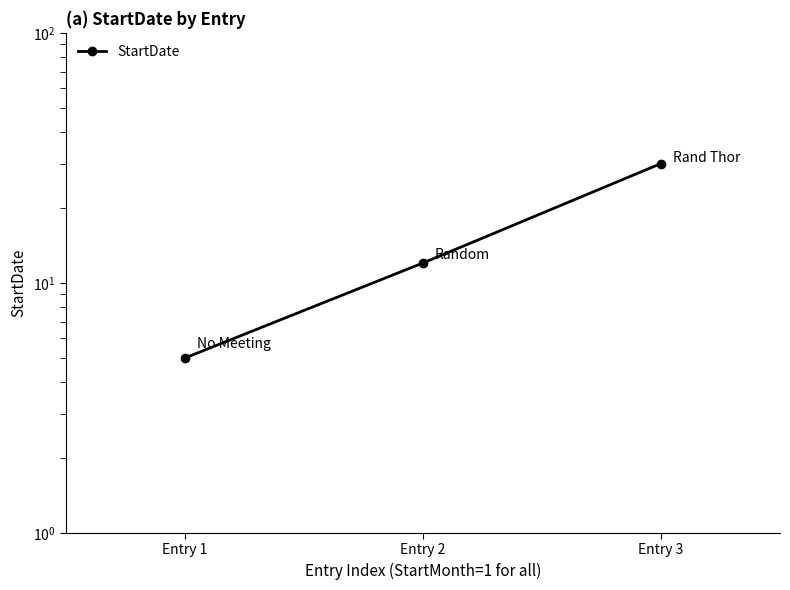

Which has a higher value, Entry 3 or Entry 1?

Entry 3